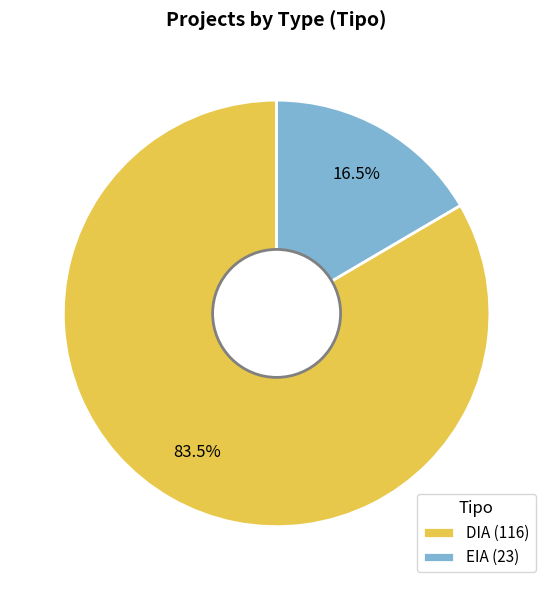

How many slices are in this pie chart?

2